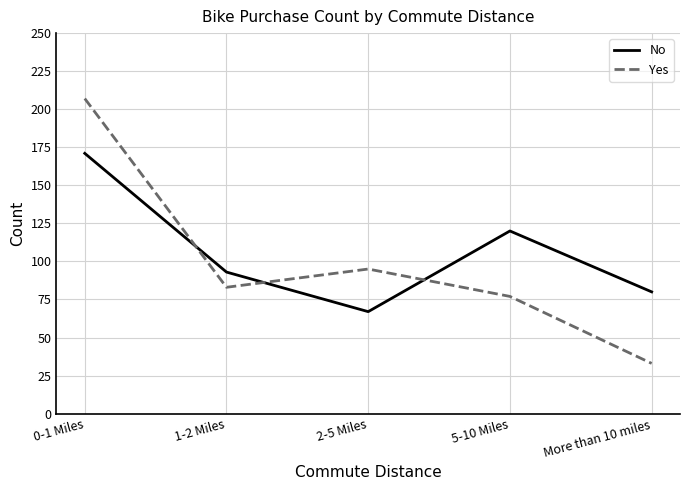

At which category does the chart reach its peak across all series?

0-1 Miles